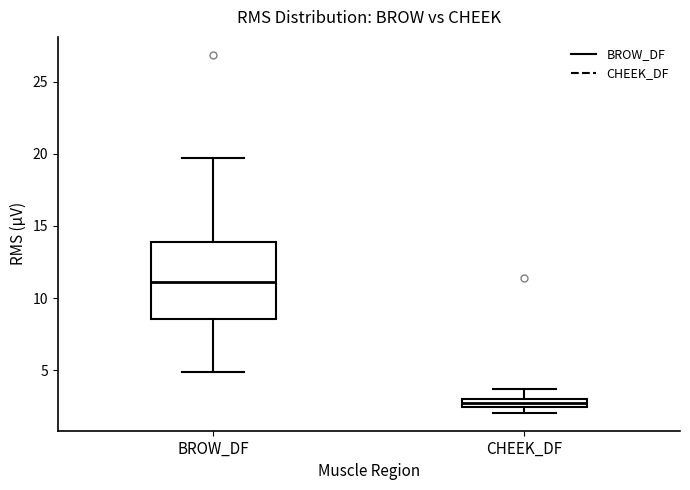

Comparing the boxes themselves (not the whiskers), which one is the tallest?

BROW_DF